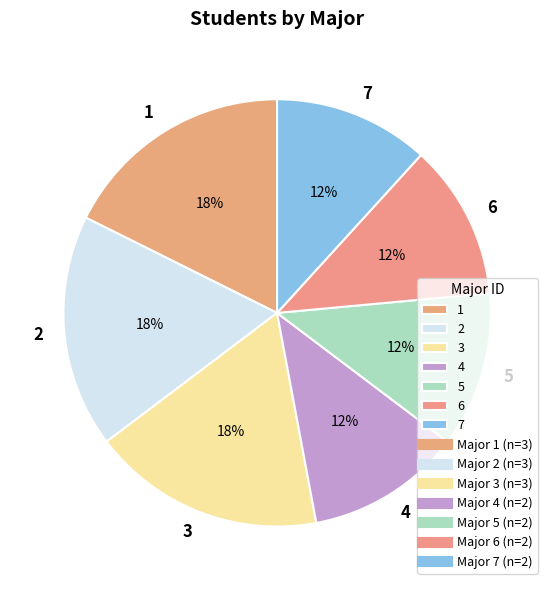

True or false: 2 accounts for 31% of the total.

False